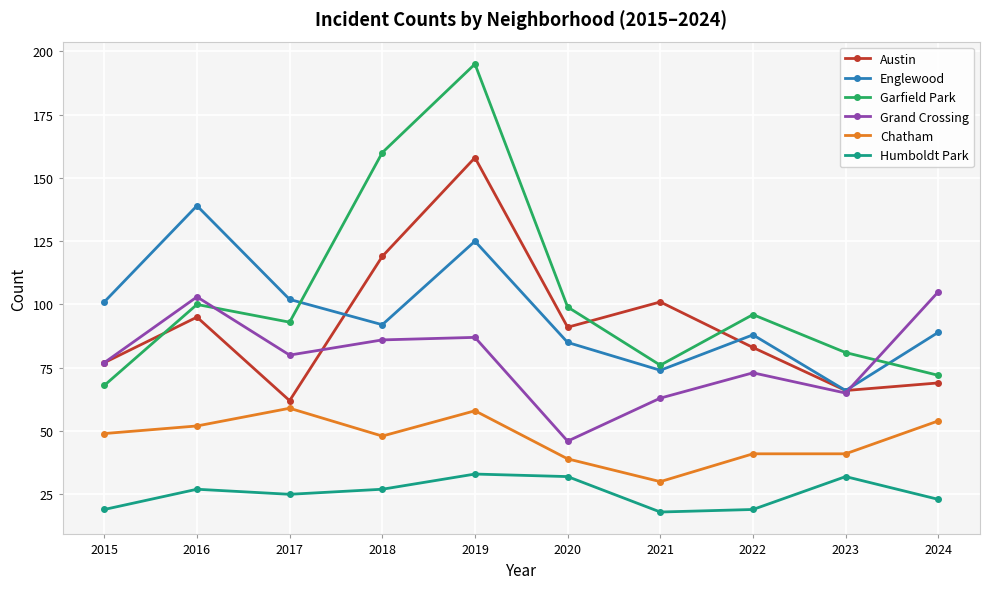

True or false: Humboldt Park has more than 0 interior local peaks.

True